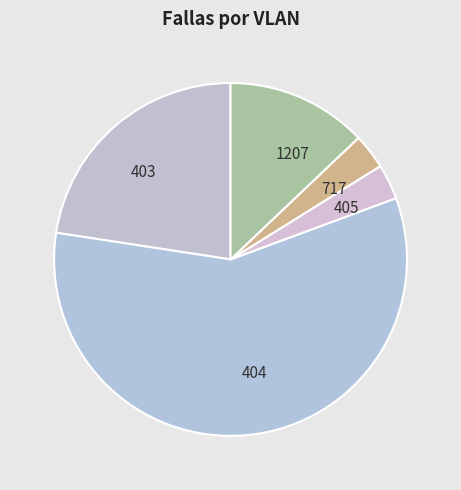

Approximately how many times larger is the value at 404 compared to 717?

18.0